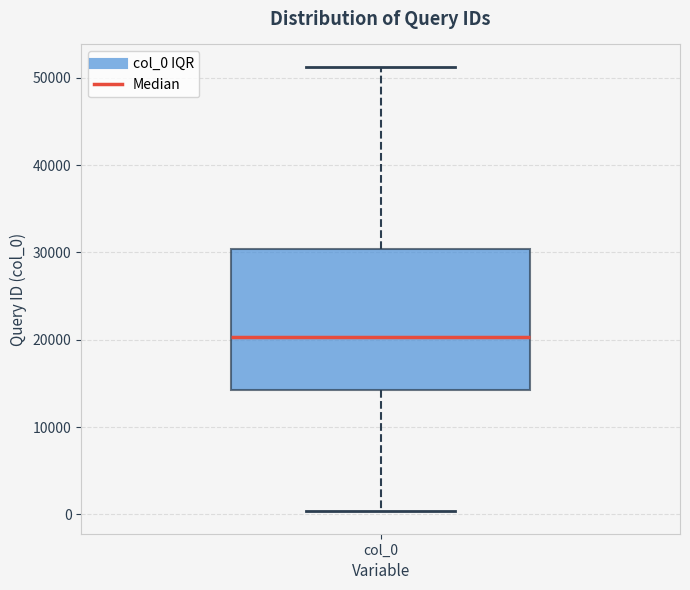

Where is the lower edge of the box for col_0 on the y-axis? The values are not printed on the chart, so give them approximately, as read against the axis.

14000